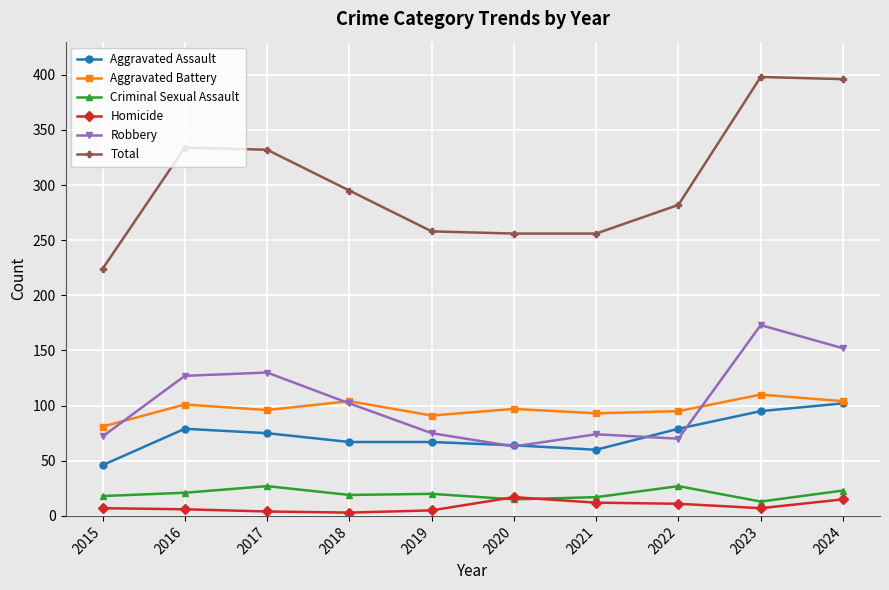

How many distinct data groups are displayed?

6